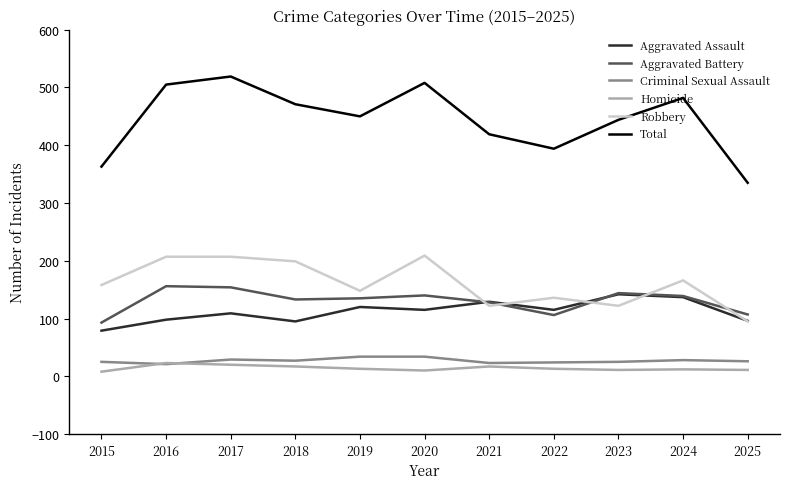

The Total series shows 335 at 2025. True or false?

True